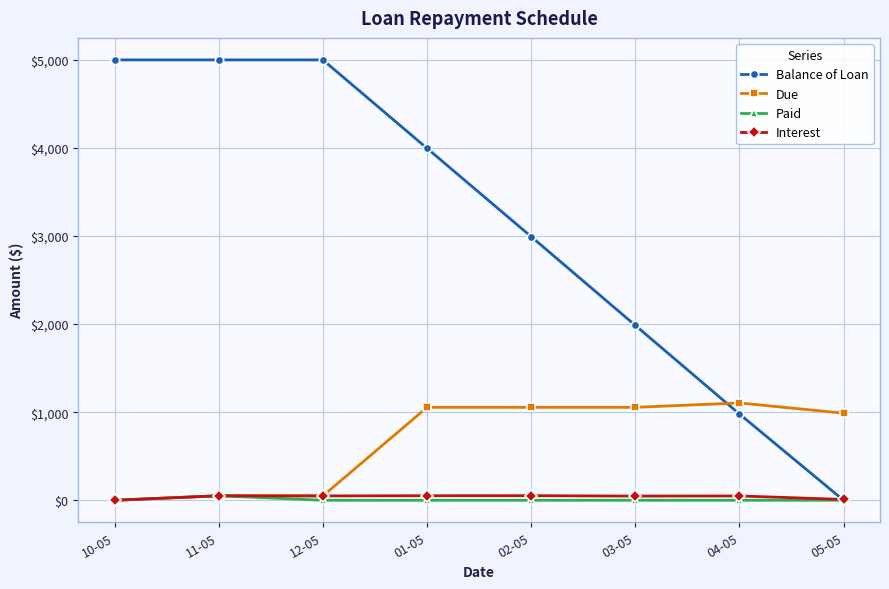

What is the spread (max minus min) of values at 05-05?

988.7